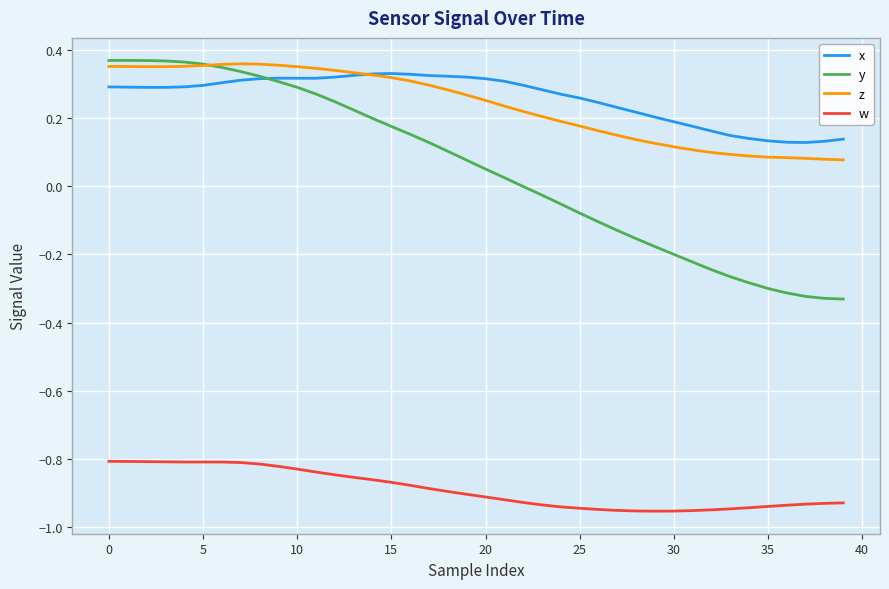

Which series has the widest spread of values?

y